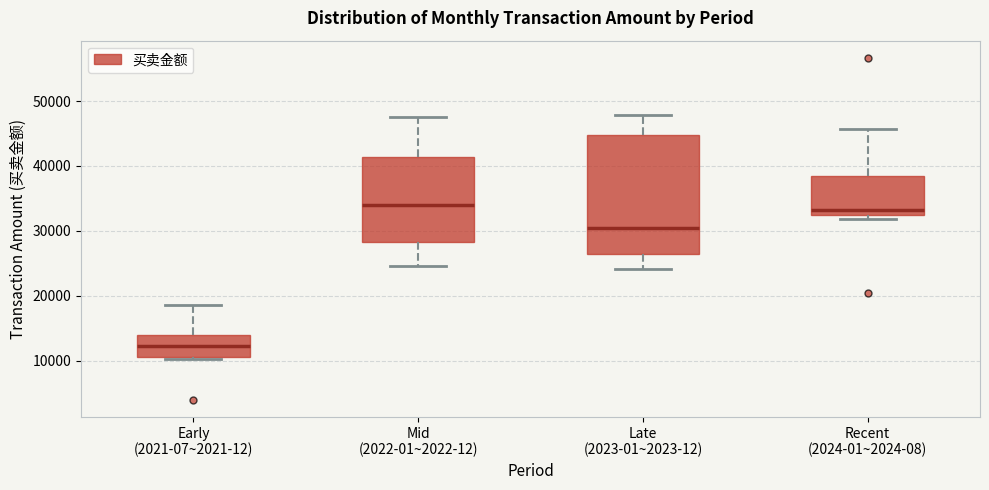

Comparing the boxes themselves (not the whiskers), which one is the tallest?

Late (2023-01~2023-12)